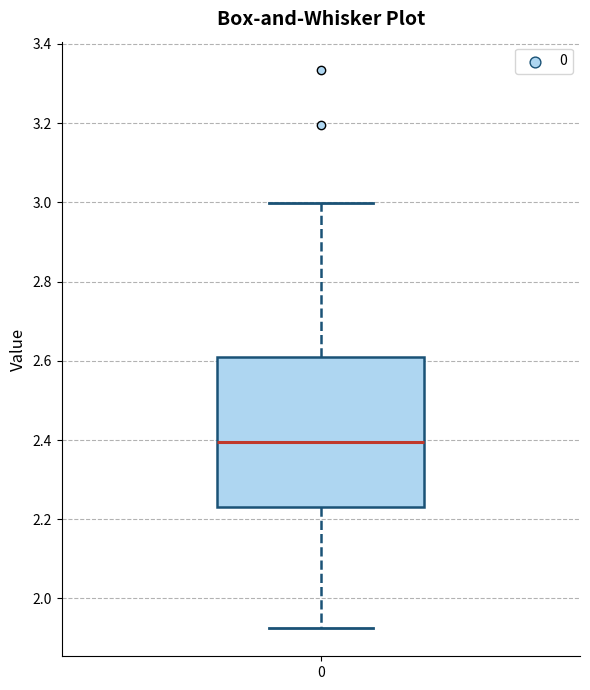

Where is the upper edge of the box at x = 0 on the y-axis? The values are not printed on the chart, so give them approximately, as read against the axis.

2.60